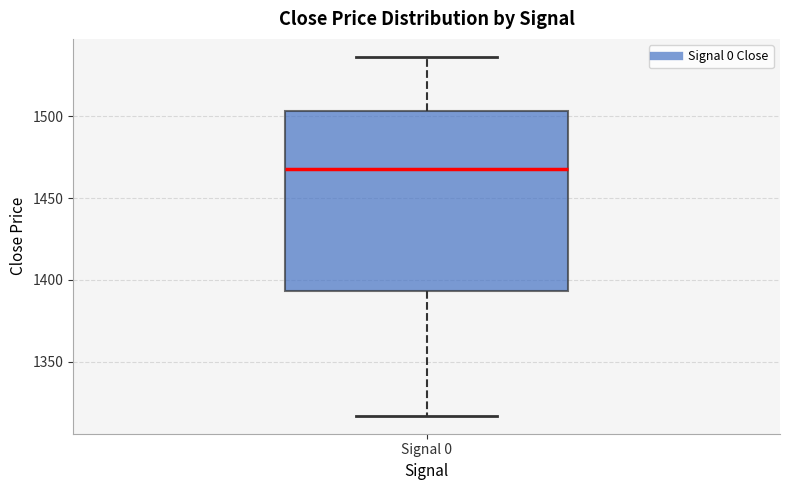

Read this box plot against the y-axis: the position of the median line, the range covered by the box, and the ends of both whiskers. The values are not printed on the chart, so give them approximately, as read against the axis.

median 1470, box 1395 to 1505, whiskers 1315 to 1535